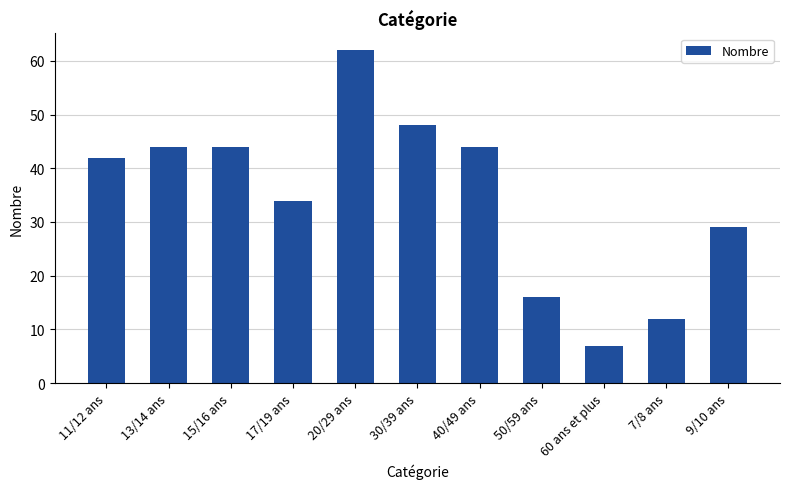

What is the label of the 7th bar from the right?

20/29 ans